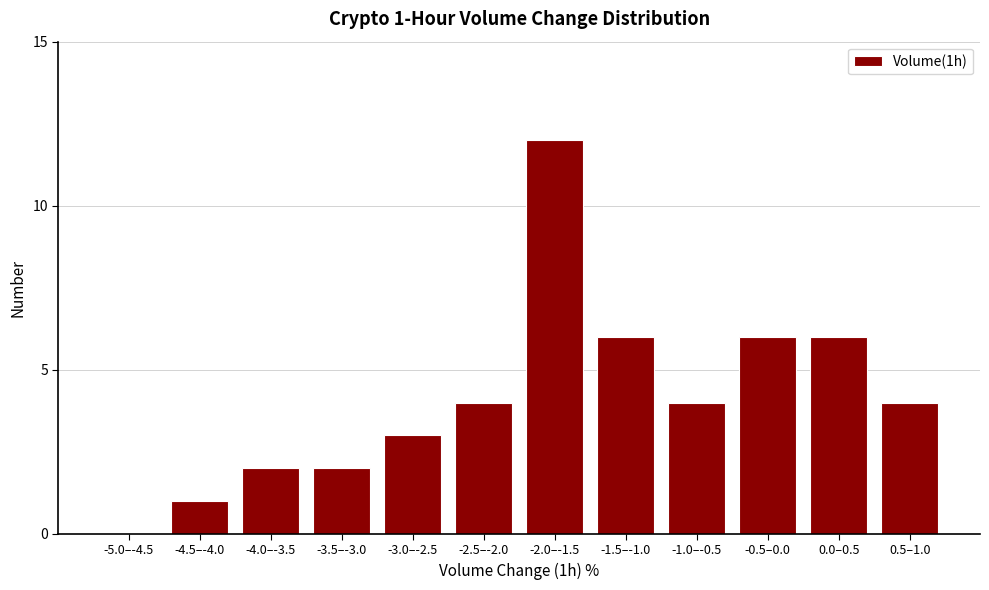

Reading left to right, what are all the values shown in this chart?

-5.0–-4.5=0	-4.5–-4.0=1	-4.0–-3.5=2	-3.5–-3.0=2	-3.0–-2.5=3	-2.5–-2.0=4	-2.0–-1.5=12	-1.5–-1.0=6	-1.0–-0.5=4	-0.5–0.0=6	0.0–0.5=6	0.5–1.0=4